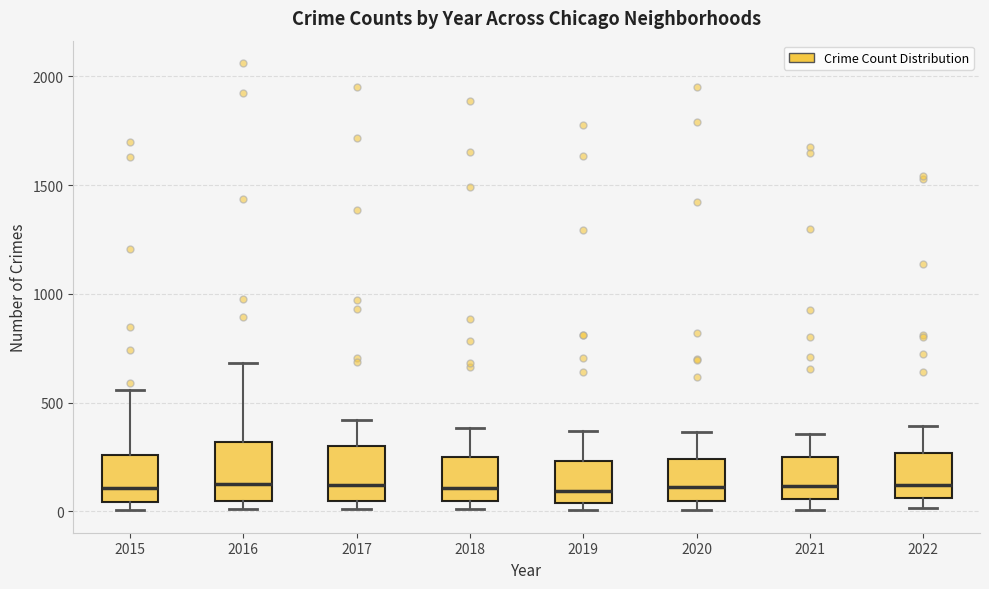

Reading left to right, transcribe this box plot: for each box, give where its median line is, the range the box spans, and where its two whiskers end, as read against the y-axis. The values are not printed on the chart, so give them approximately, as read against the axis.

2015: median 100, box 50 to 250, whiskers 0 to 550
2016: median 100, box 50 to 300, whiskers 0 to 700
2017: median 100, box 50 to 300, whiskers 0 to 400
2018: median 100, box 50 to 250, whiskers 0 to 400
2019: median 100, box 50 to 250, whiskers 0 to 350
2020: median 100, box 50 to 250, whiskers 0 to 350
2021: median 100, box 50 to 250, whiskers 0 to 350
2022: median 100, box 50 to 250, whiskers 0 to 400